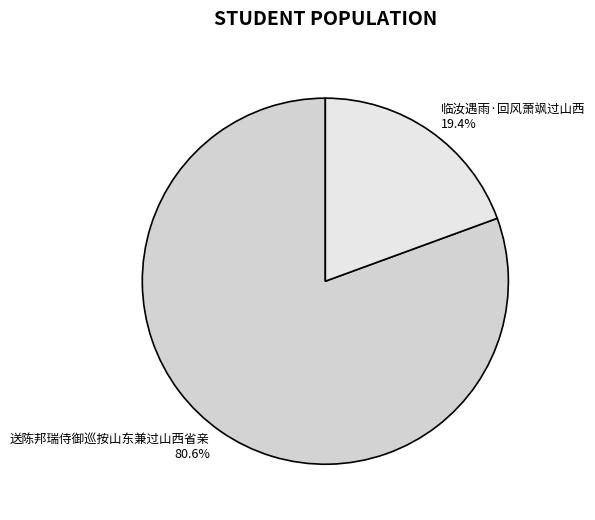

To the nearest percent, what is the average slice percentage?

50%